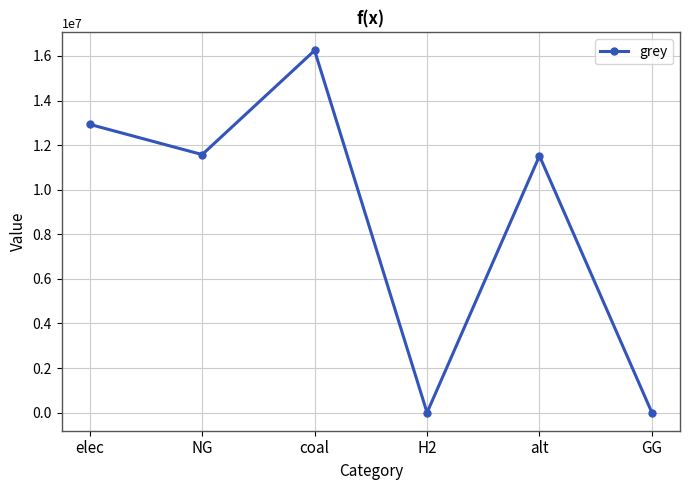

What is the difference between the maximum and minimum values?

16244820.7